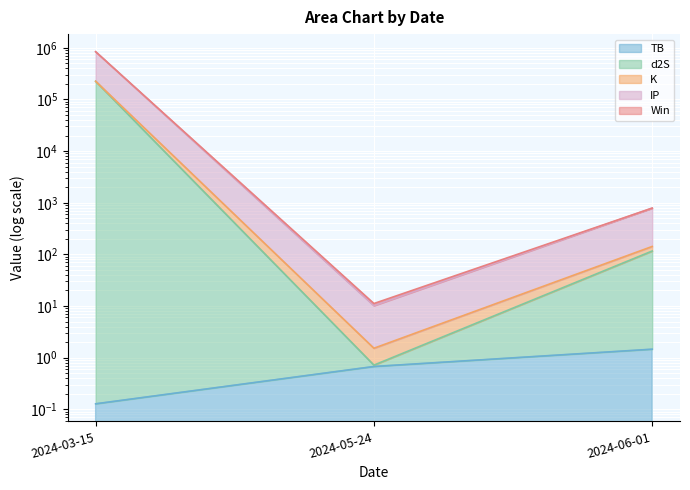

What position from the left is 2024-03-15?

1